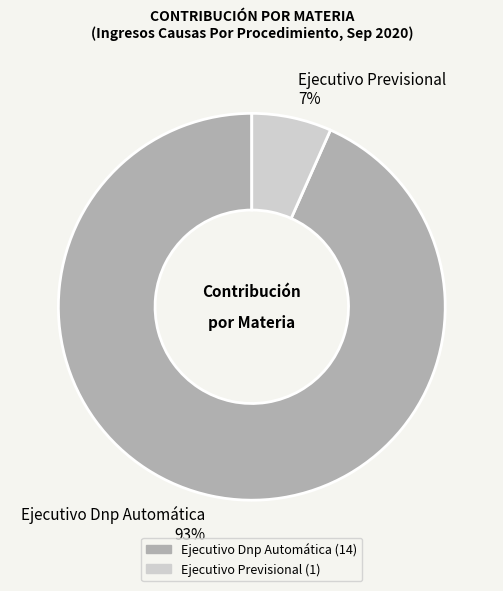

To the nearest percent, what is the combined percentage of Ejecutivo Dnp Automática and Ejecutivo Previsional?

100%